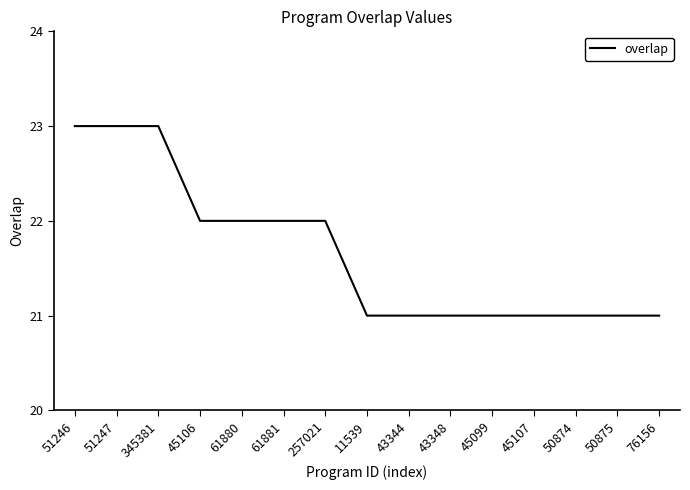

Is it true that the value at 50875 is 30?

False